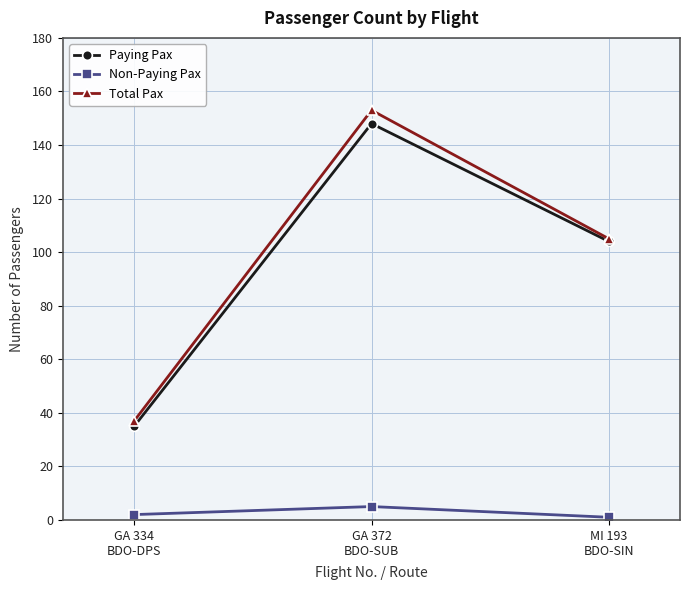

What is the label of the 2nd point from the left?

GA 372
BDO-SUB